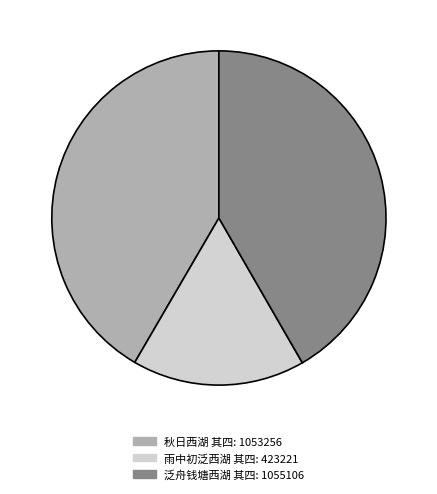

True or false: 泛舟钱塘西湖 其四 accounts for 34% of the total.

False